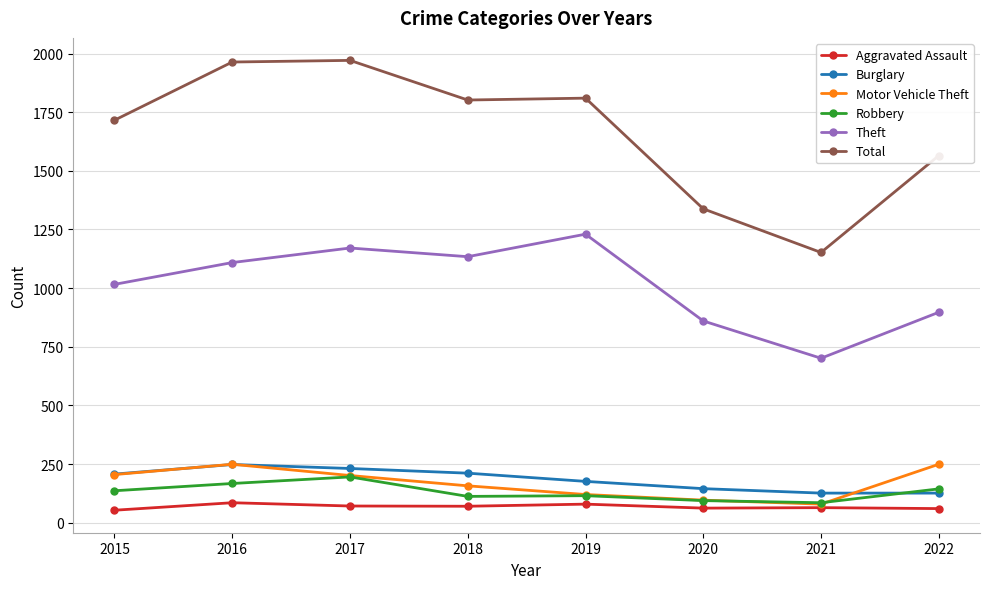

How many categories are shown in the chart?

8